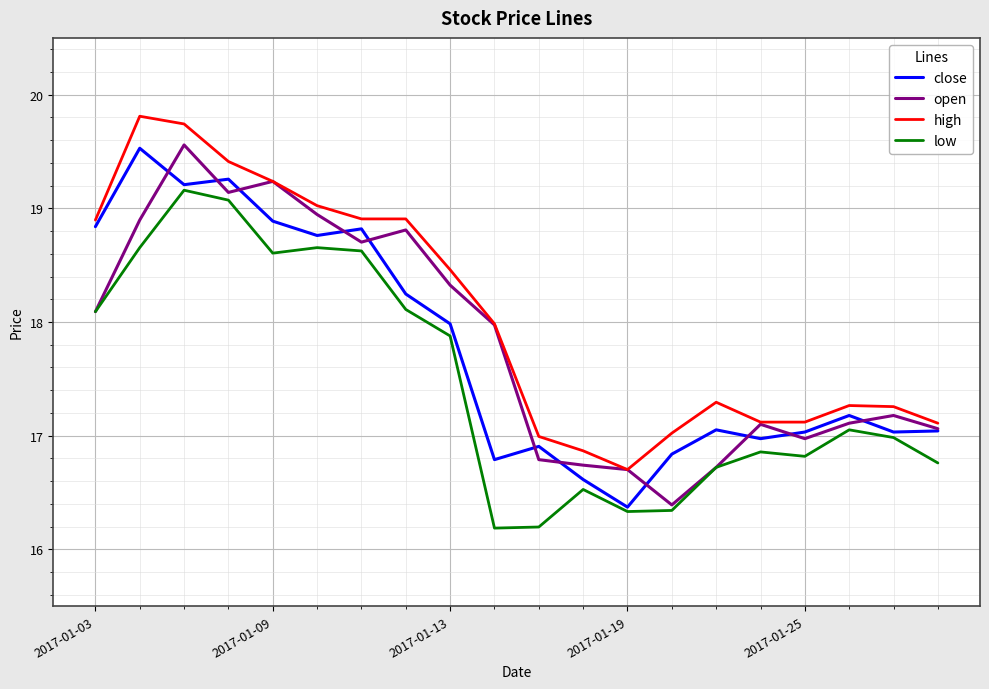

In low, how many points are lower than both neighbors (excluding endpoints)?

4